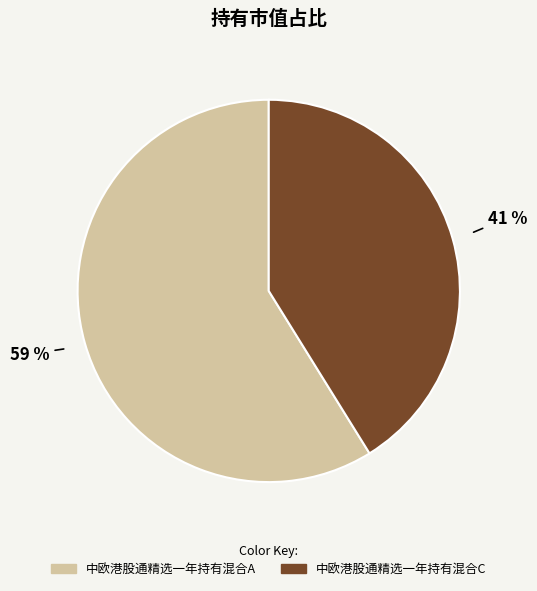

To the nearest percent, what portion does 中欧港股通精选一年持有混合C represent?

41%